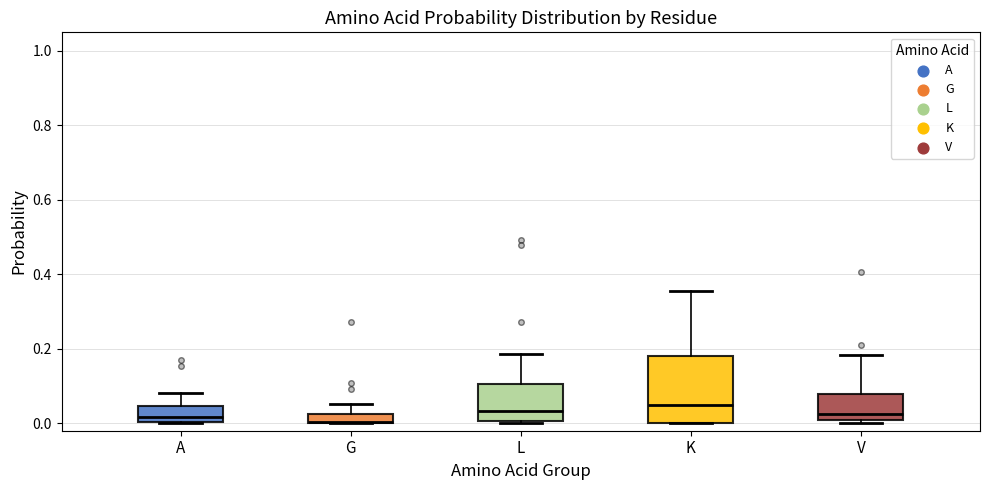

Where does the upper whisker of the box for G end on the y-axis? The values are not printed on the chart, so give them approximately, as read against the axis.

0.06